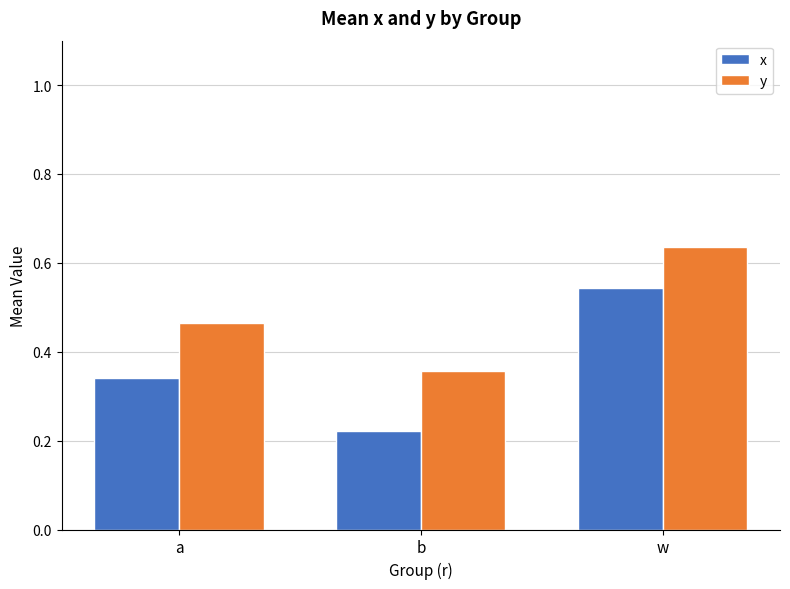

Which label corresponds to the largest value in the chart?

w